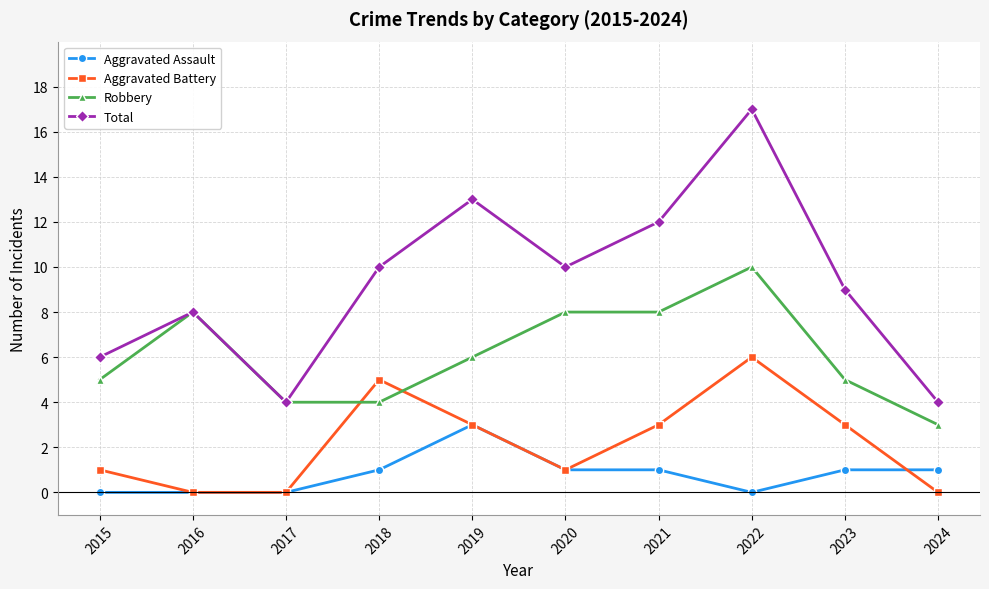

How many categories are shown in the chart?

10